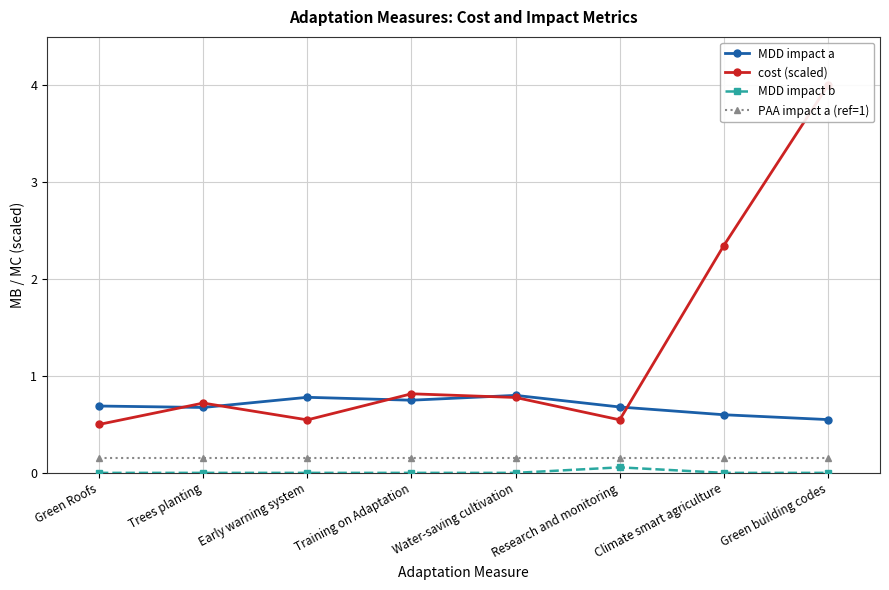

What are all the series names shown in the legend?

MDD impact a, cost (scaled), MDD impact b, PAA impact a (ref=1)